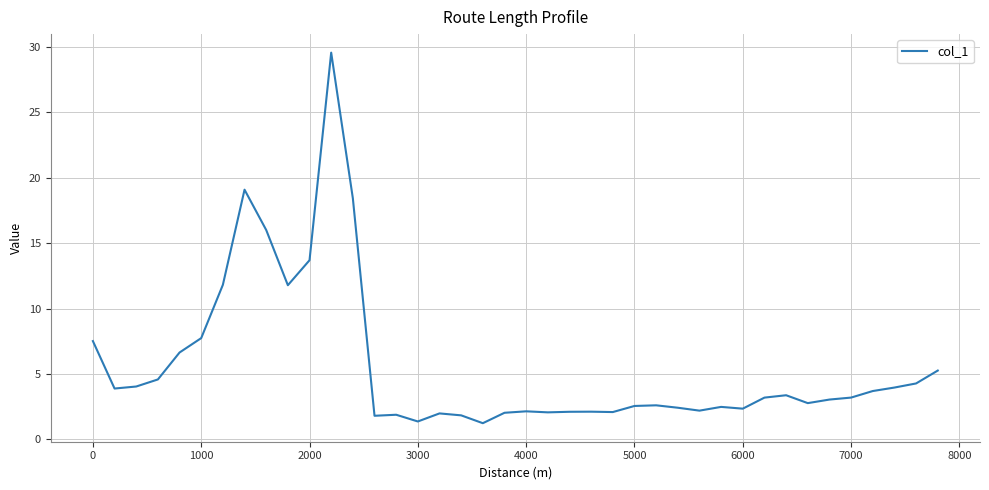

What is the sum of all values?

225.0